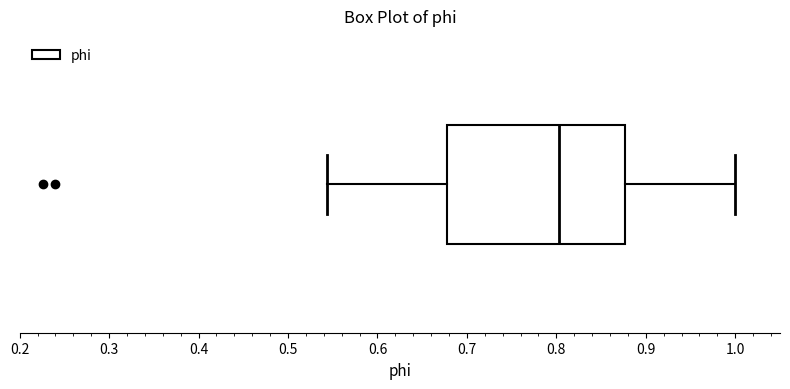

Read this box plot against the x-axis: the position of the median line, the range covered by the box, and the ends of both whiskers. The values are not printed on the chart, so give them approximately, as read against the axis.

median 0.80, box 0.68 to 0.88, whiskers 0.54 to 1.00